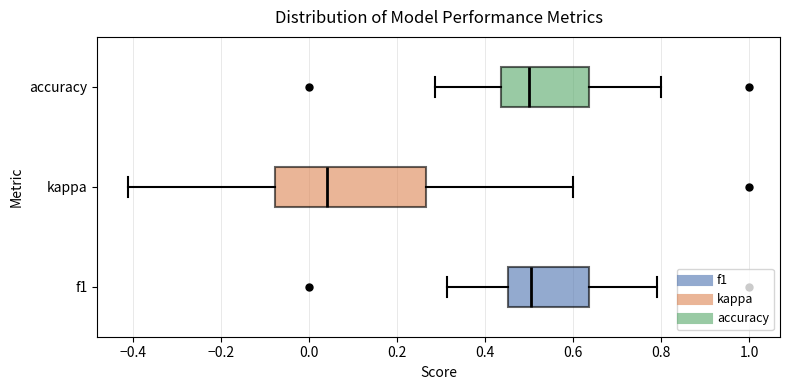

Where does the left whisker of the box for accuracy end on the x-axis? The values are not printed on the chart, so give them approximately, as read against the axis.

0.28